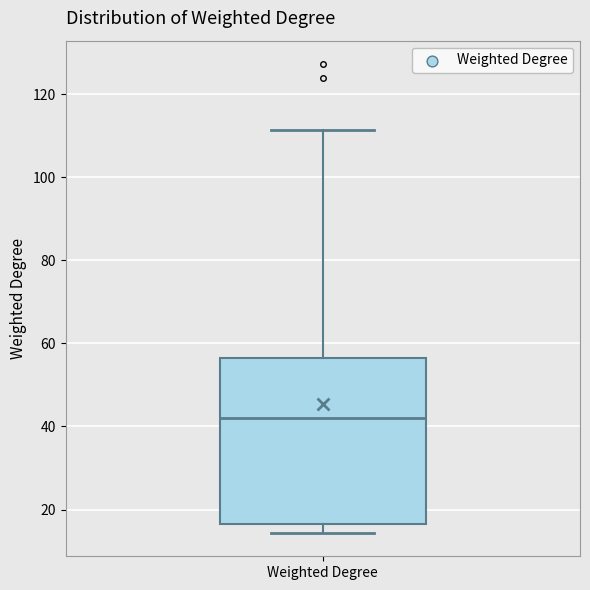

Where is the upper edge of the box for Weighted Degree on the y-axis? The values are not printed on the chart, so give them approximately, as read against the axis.

56